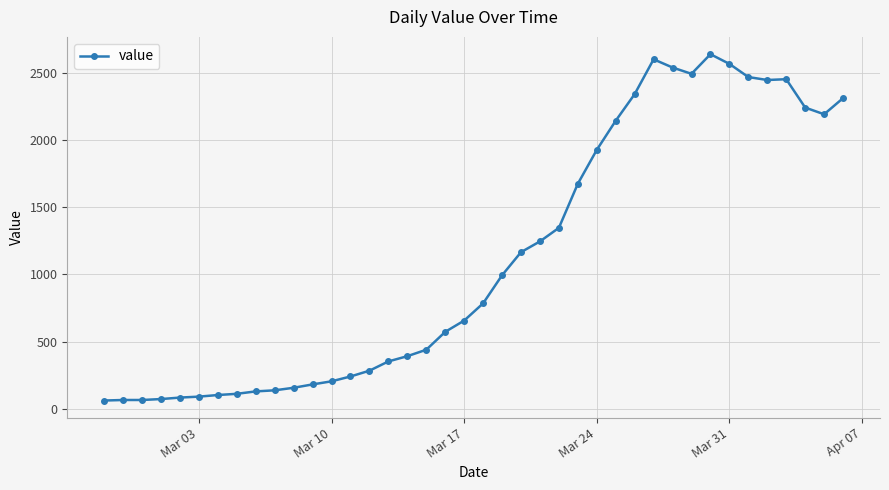

What is the sum of all values?

44950